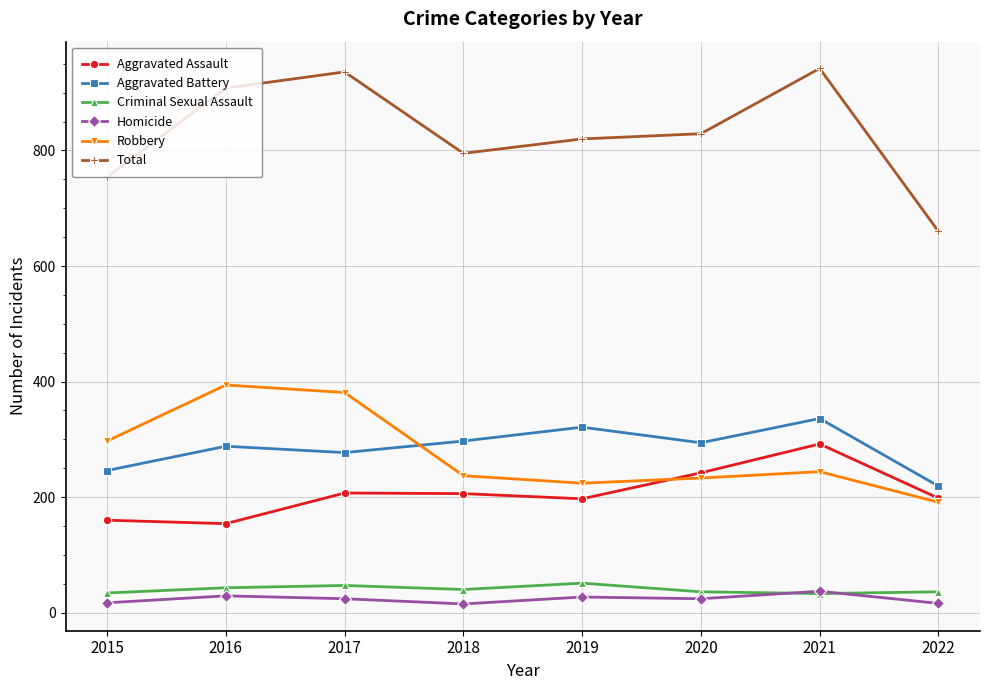

What is the difference between the highest and lowest values at 2020?

805